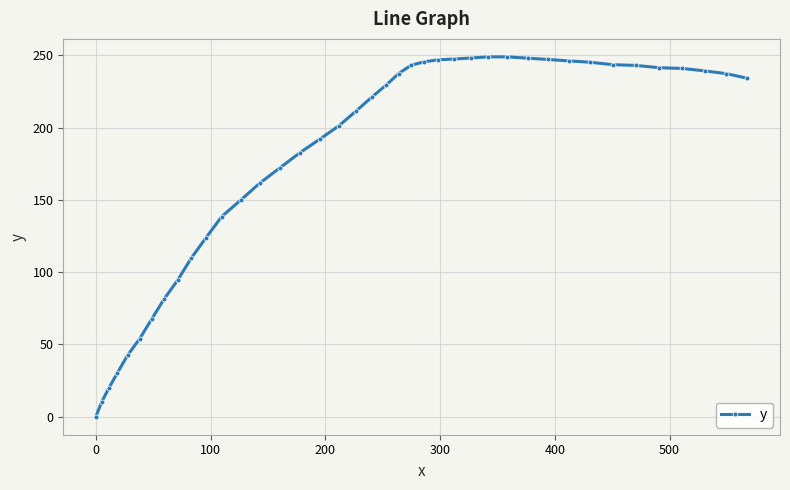

What is the value of the 30th point from the left?

248.1